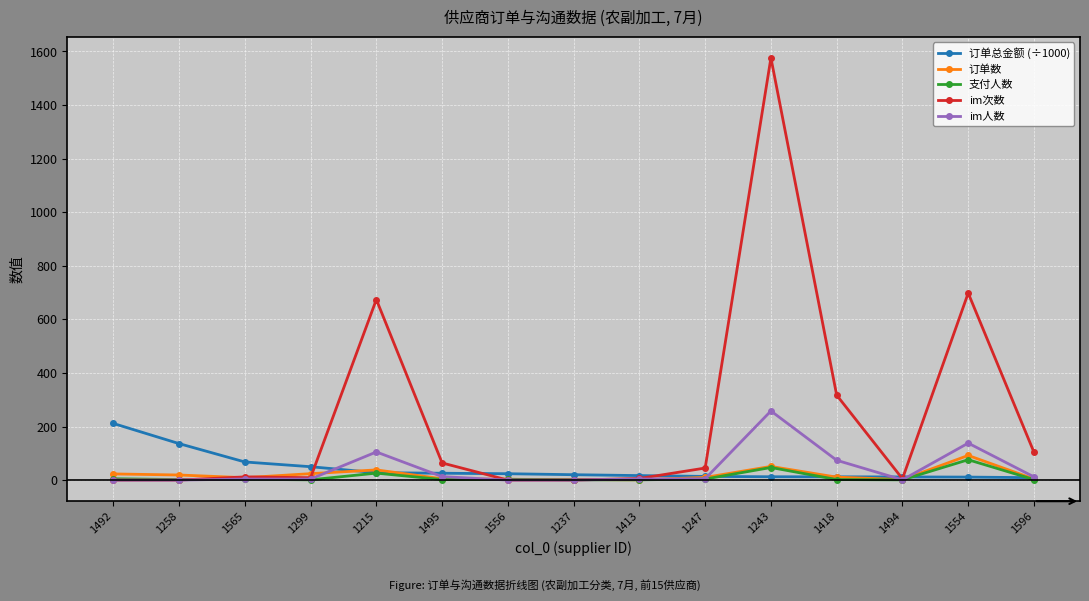

What is the value of the im次数 point at the 10th from the left?

45.0